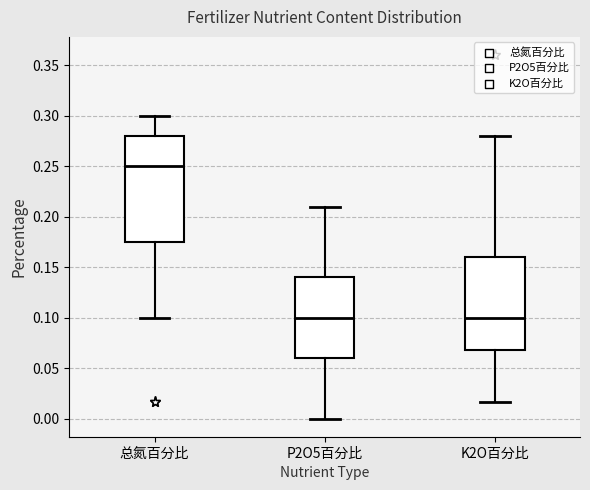

Reading left to right, transcribe this box plot: for each box, give where its median line is, the range the box spans, and where its two whiskers end, as read against the y-axis. The values are not printed on the chart, so give them approximately, as read against the axis.

总氮百分比: median 0.250, box 0.175 to 0.280, whiskers 0.100 to 0.300
P2O5百分比: median 0.100, box 0.060 to 0.140, whiskers 0.000 to 0.210
K2O百分比: median 0.100, box 0.070 to 0.160, whiskers 0.015 to 0.280